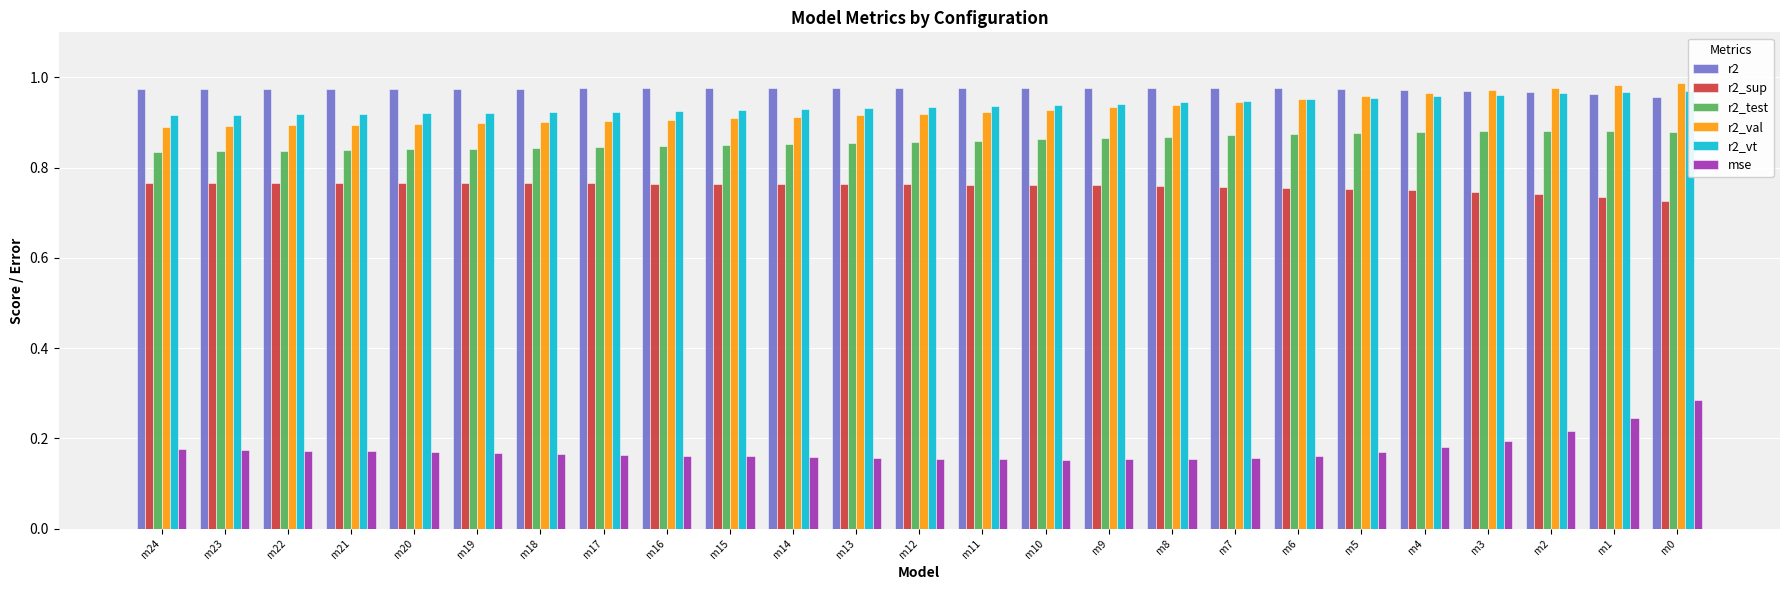

Count the r2_vt values in the range 0 to 1.

25